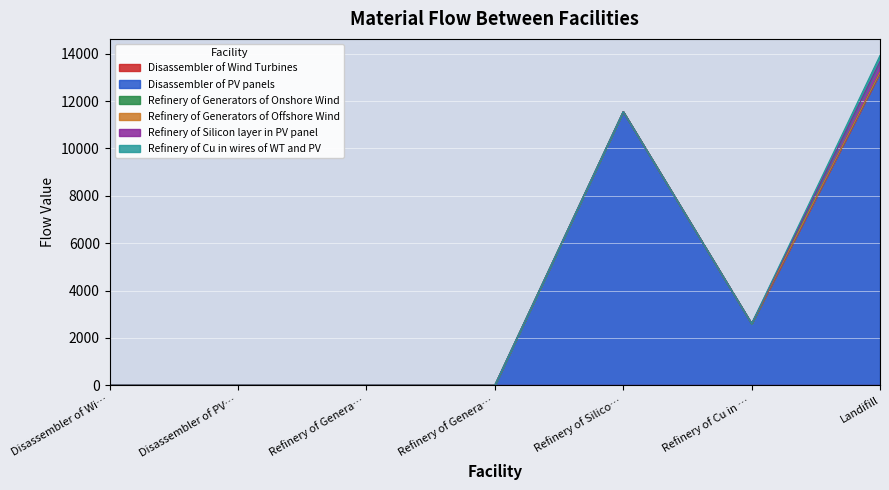

How many lines are shown in the chart?

6